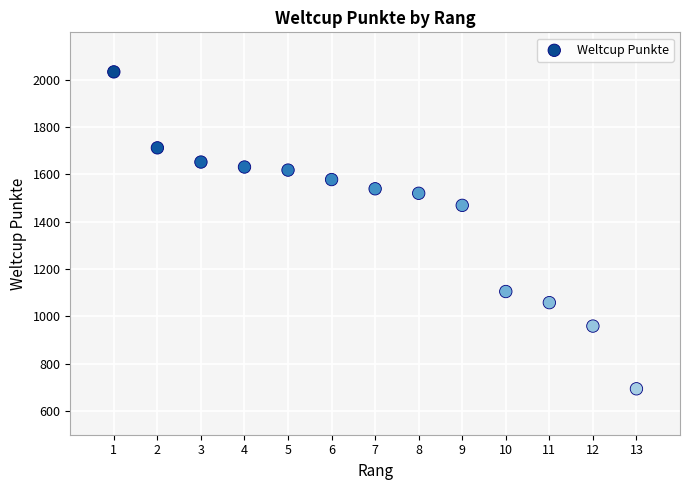

What Y value in the scatter plot is closest to 1363?

1469